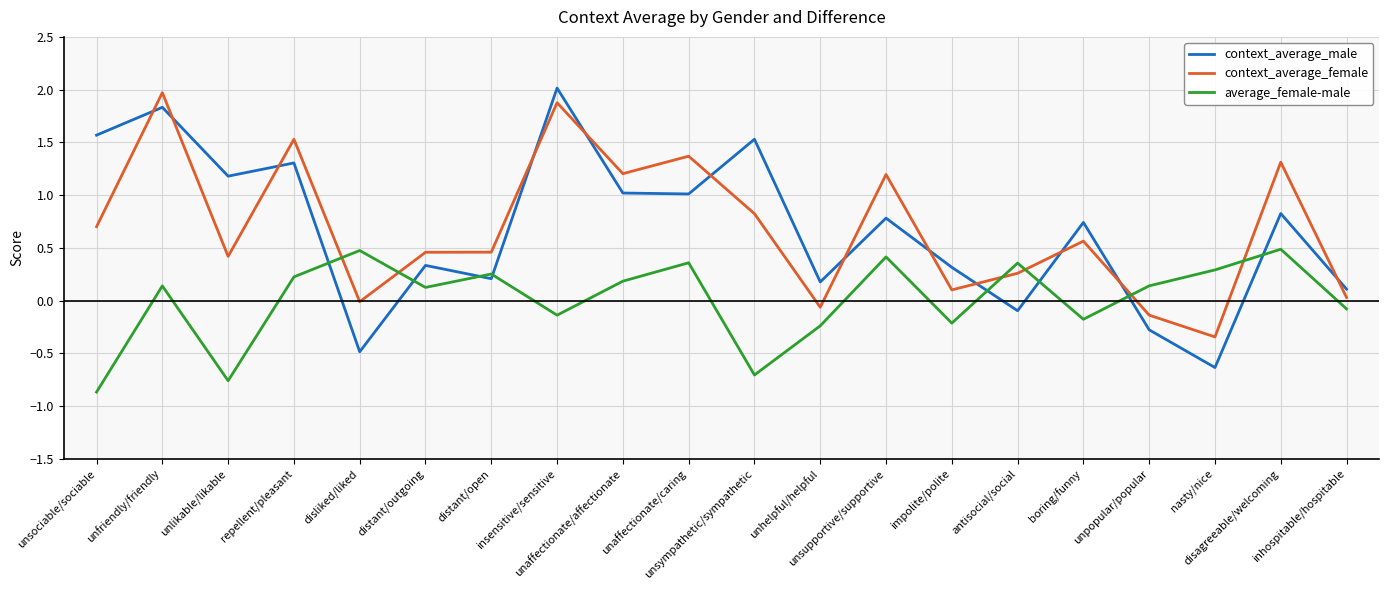

What is the highest value of the context_average_female series?

2.0